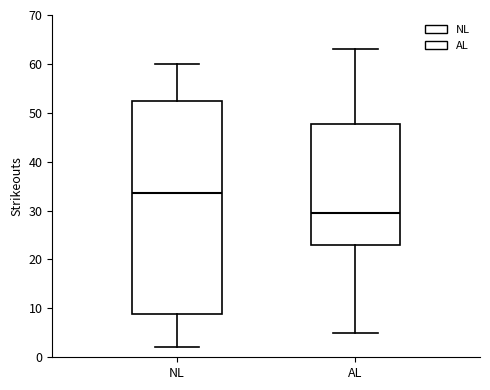

Reading left to right, transcribe this box plot: for each box, give where its median line is, the range the box spans, and where its two whiskers end, as read against the y-axis. The values are not printed on the chart, so give them approximately, as read against the axis.

NL: median 34, box 9 to 53, whiskers 2 to 60
AL: median 30, box 23 to 48, whiskers 5 to 63